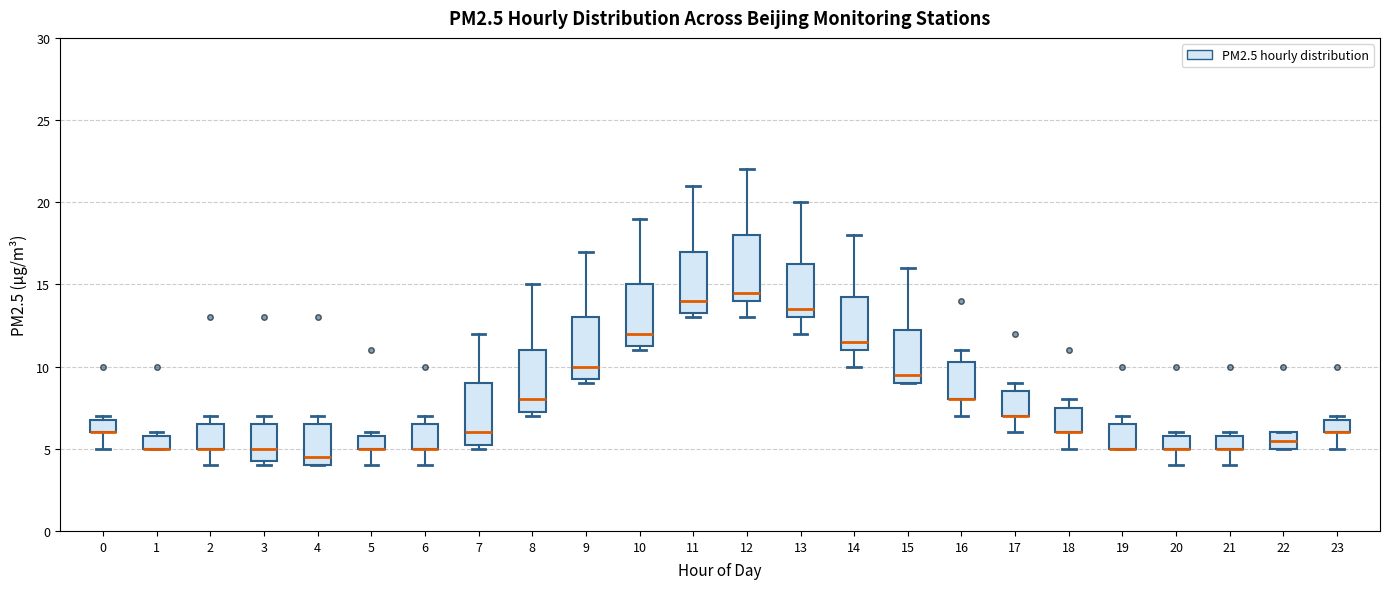

Reading left to right, read every box against the y-axis: the position of its median line, the range the box covers, and the ends of its whiskers. The values are not printed on the chart, so give them approximately, as read against the axis.

0: median 6.0 (drawn on the box's lower edge), box 6.0 to 7.0, whiskers 5.0 to 7.0 (just above the box's upper edge)
1: median 5.0 (drawn on the box's lower edge), box 5.0 to 6.0, whiskers 5.0 to 6.0 (just above the box's upper edge)
2: median 5.0 (drawn on the box's lower edge), box 5.0 to 6.5, whiskers 4.0 to 7.0
3: median 5.0, box 4.5 to 6.5, whiskers 4.0 to 7.0
4: median 4.5, box 4.0 to 6.5, whiskers 4.0 to 7.0
5: median 5.0 (drawn on the box's lower edge), box 5.0 to 6.0, whiskers 4.0 to 6.0 (just above the box's upper edge)
6: median 5.0 (drawn on the box's lower edge), box 5.0 to 6.5, whiskers 4.0 to 7.0
7: median 6.0, box 5.5 to 9.0, whiskers 5.0 to 12.0
8: median 8.0, box 7.5 to 11.0, whiskers 7.0 to 15.0
9: median 10.0, box 9.5 to 13.0, whiskers 9.0 to 17.0
10: median 12.0, box 11.5 to 15.0, whiskers 11.0 to 19.0
11: median 14.0, box 13.5 to 17.0, whiskers 13.0 to 21.0
12: median 14.5, box 14.0 to 18.0, whiskers 13.0 to 22.0
13: median 13.5, box 13.0 to 16.5, whiskers 12.0 to 20.0
14: median 11.5, box 11.0 to 14.5, whiskers 10.0 to 18.0
15: median 9.5, box 9.0 to 12.5, whiskers 9.0 to 16.0
16: median 8.0 (drawn on the box's lower edge), box 8.0 to 10.5, whiskers 7.0 to 11.0
17: median 7.0 (drawn on the box's lower edge), box 7.0 to 8.5, whiskers 6.0 to 9.0
18: median 6.0 (drawn on the box's lower edge), box 6.0 to 7.5, whiskers 5.0 to 8.0
19: median 5.0 (drawn on the box's lower edge), box 5.0 to 6.5, whiskers 5.0 to 7.0
20: median 5.0 (drawn on the box's lower edge), box 5.0 to 6.0, whiskers 4.0 to 6.0 (just above the box's upper edge)
21: median 5.0 (drawn on the box's lower edge), box 5.0 to 6.0, whiskers 4.0 to 6.0 (just above the box's upper edge)
22: median 5.5, box 5.0 to 6.0, whiskers 5.0 to 6.0
23: median 6.0 (drawn on the box's lower edge), box 6.0 to 7.0, whiskers 5.0 to 7.0 (just above the box's upper edge)